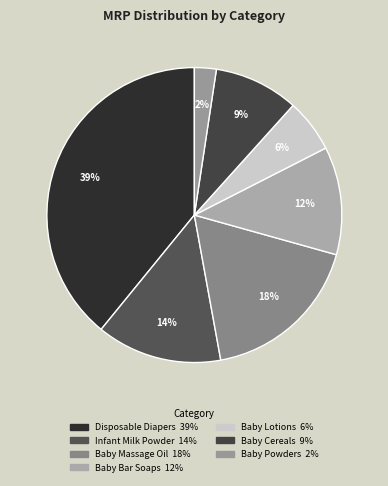

How many segments does this pie chart have?

7